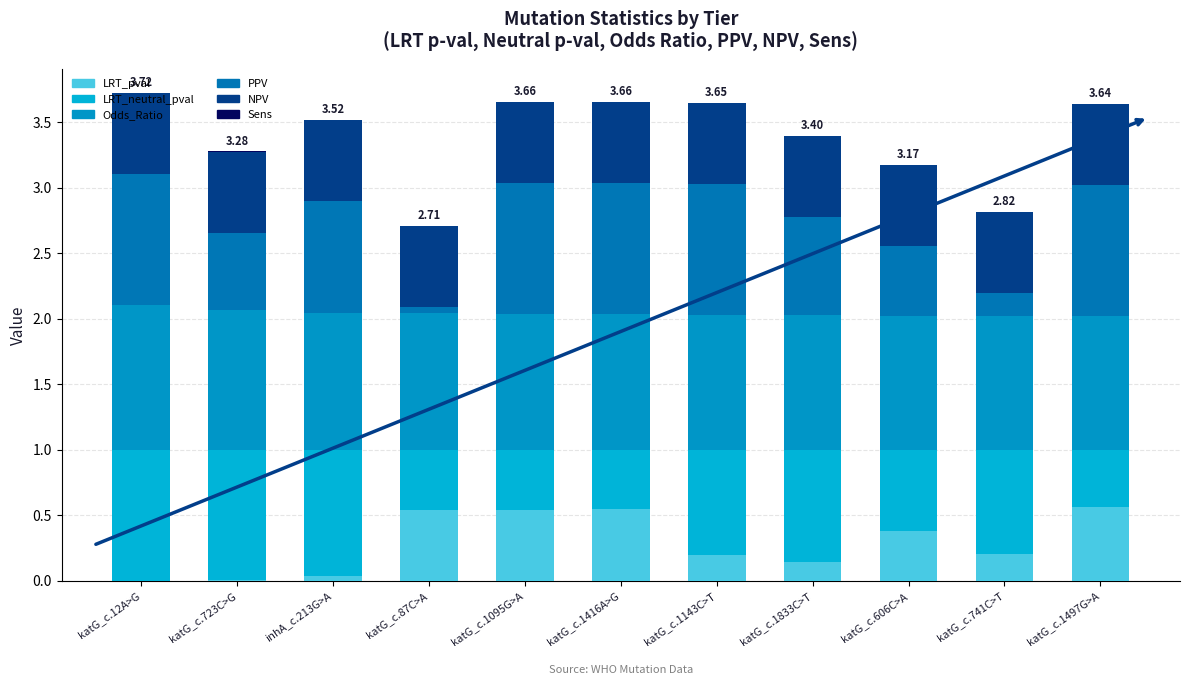

How many distinct data groups are displayed?

6